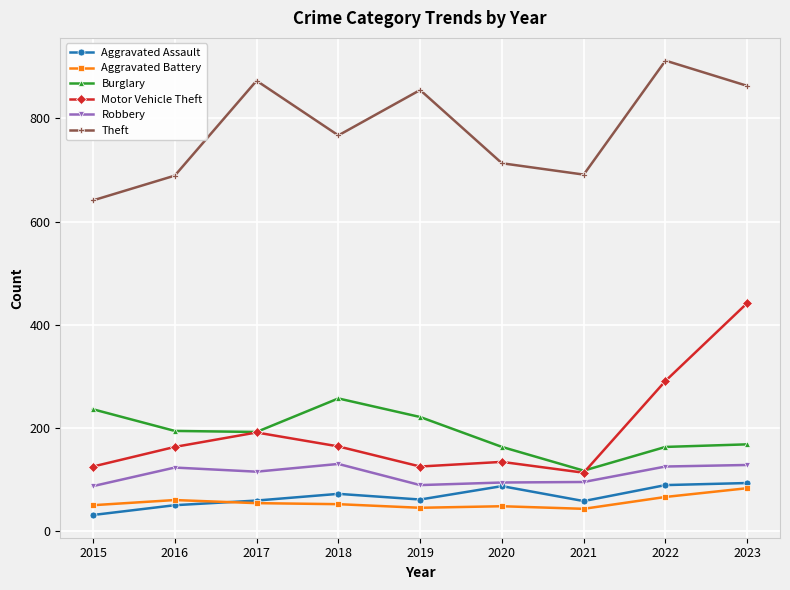

True or false: Aggravated Assault and Burglary intersect in this chart.

False